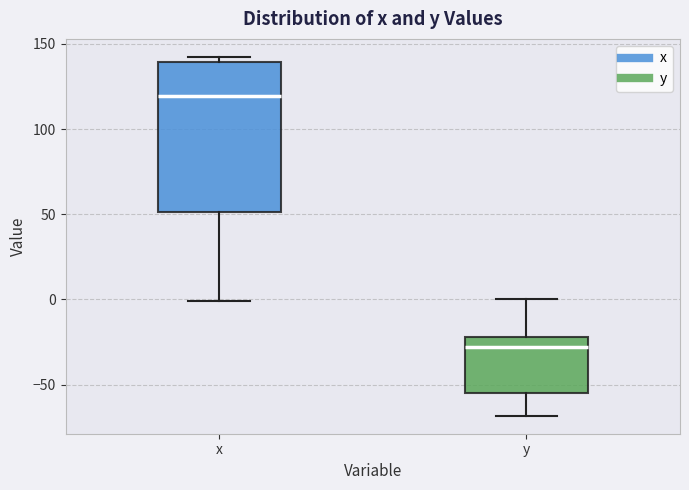

Where does the median line of the box for y sit on the y-axis? The values are not printed on the chart, so give them approximately, as read against the axis.

-30